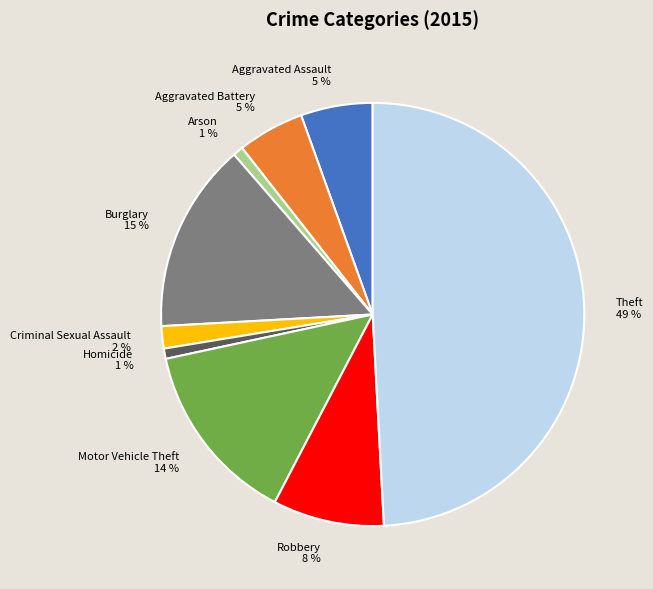

True or false: Aggravated Assault accounts for 1% of the total.

False